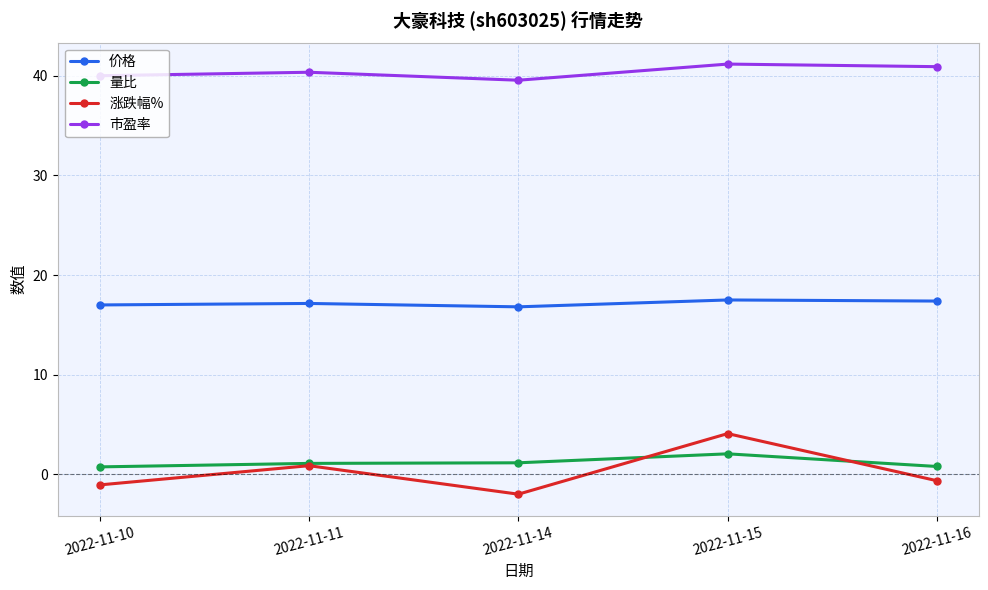

True or false: 市盈率 and 价格 intersect in this chart.

False